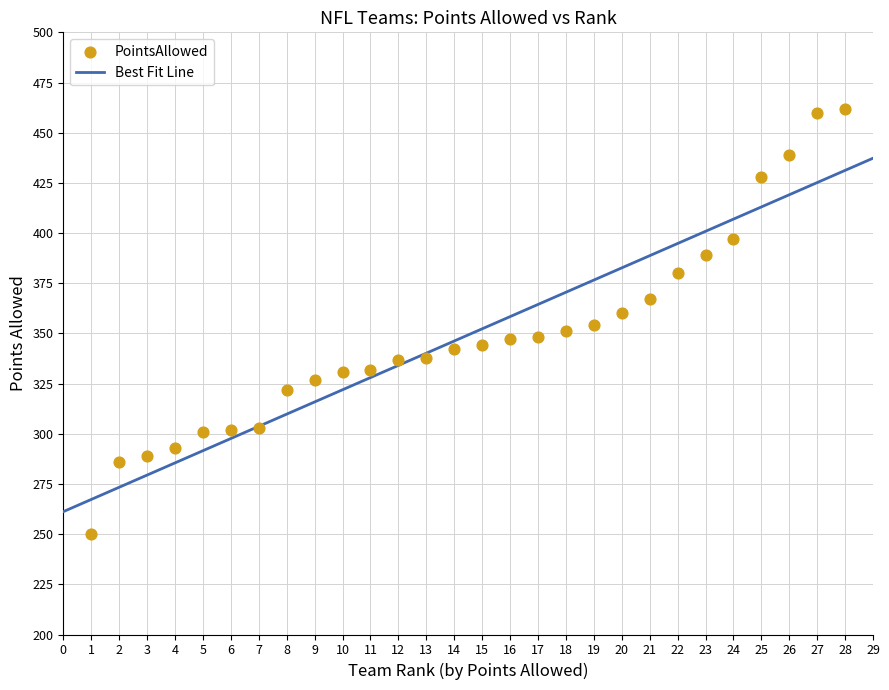

What is the range of Y values (max minus min)?

212